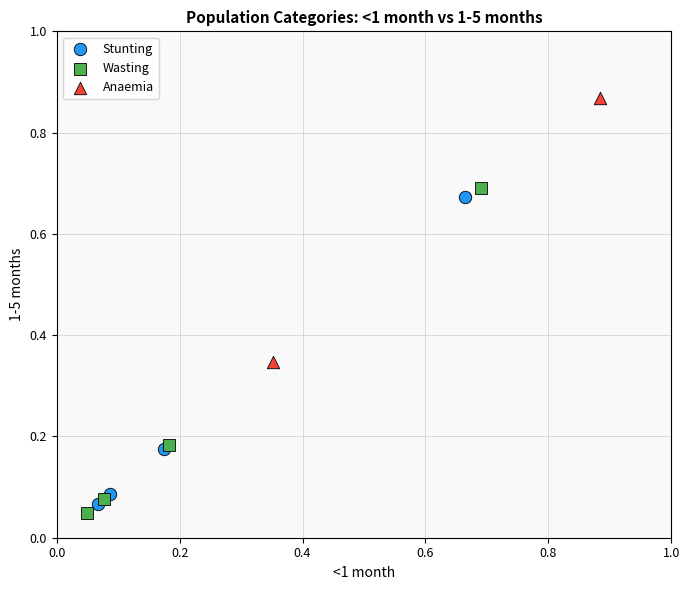

Which series has the widest spread of Y values?

Wasting